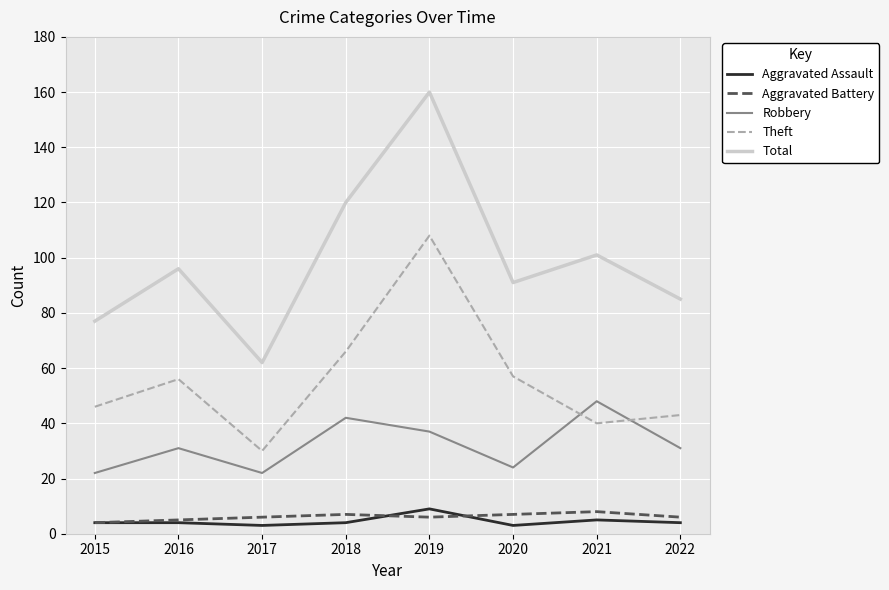

True or false: Theft and Aggravated Battery intersect in this chart.

False